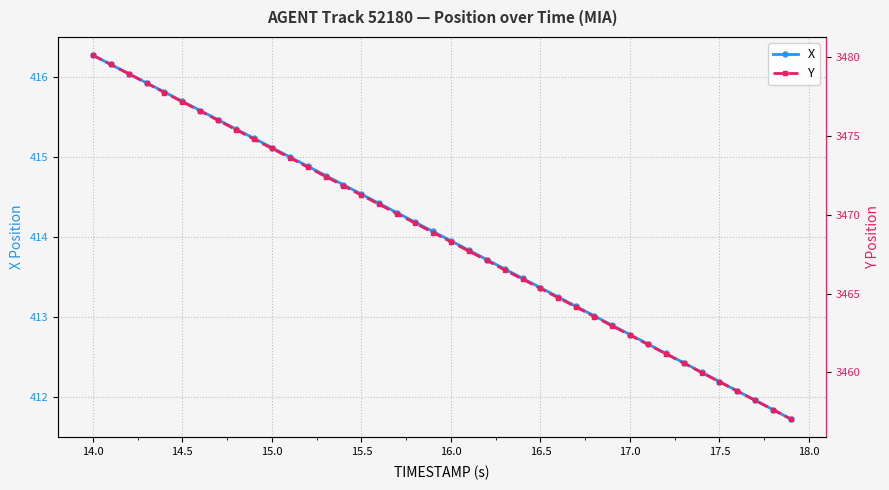

How many data points in X are less than 414?

20